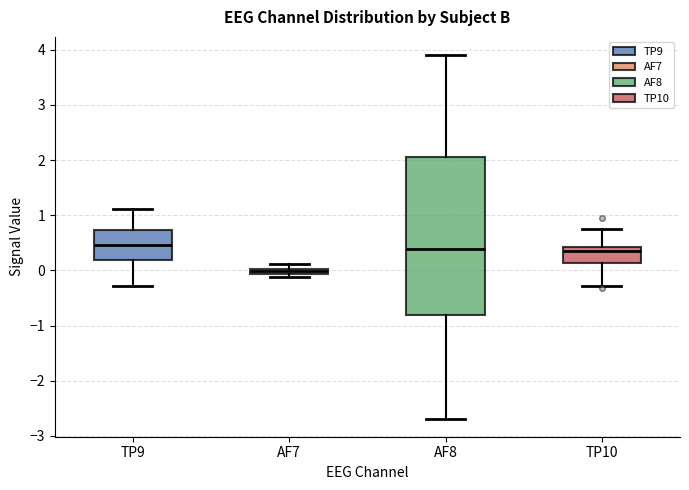

Where does the median line of the box for TP9 sit on the y-axis? The values are not printed on the chart, so give them approximately, as read against the axis.

0.5